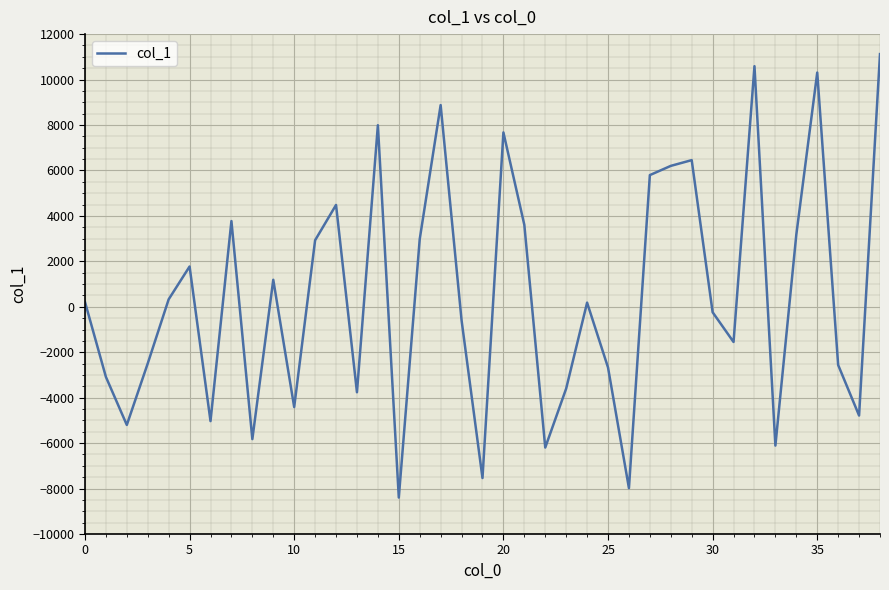

What is the difference between the maximum and minimum values?

19515.8